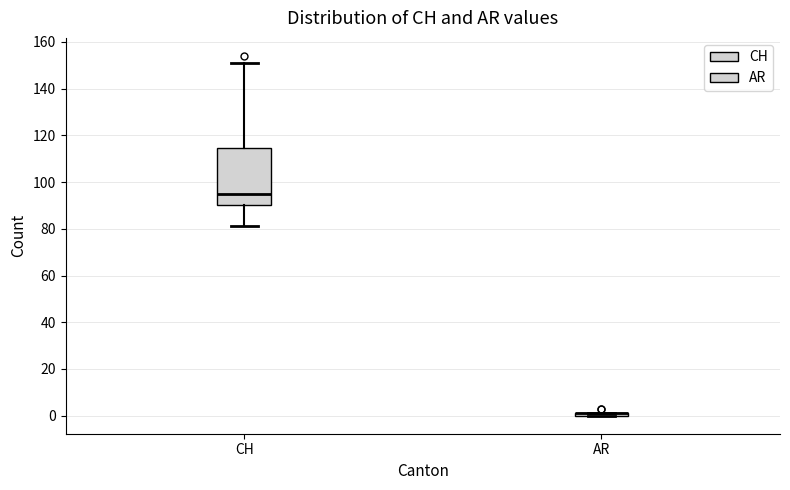

Reading left to right, transcribe this box plot: for each box, give where its median line is, the range the box spans, and where its two whiskers end, as read against the y-axis. The values are not printed on the chart, so give them approximately, as read against the axis.

CH: median 96, box 90 to 114, whiskers 82 to 152
AR: box collapsed to a line at 2, whiskers 0 to 2